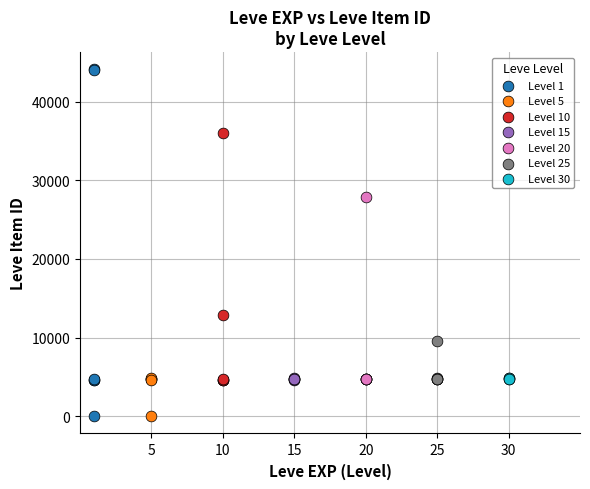

Which series has the widest spread of Y values?

Level 1